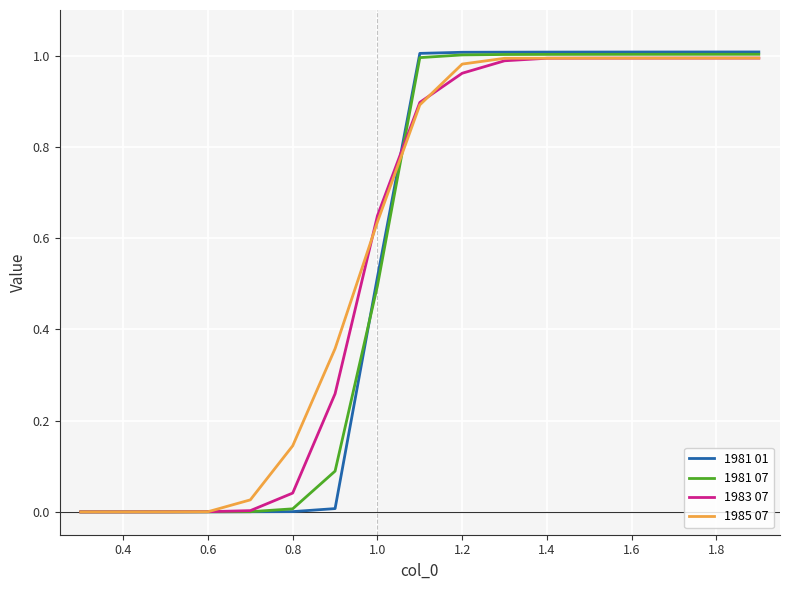

Count the number of categories in the chart.

17